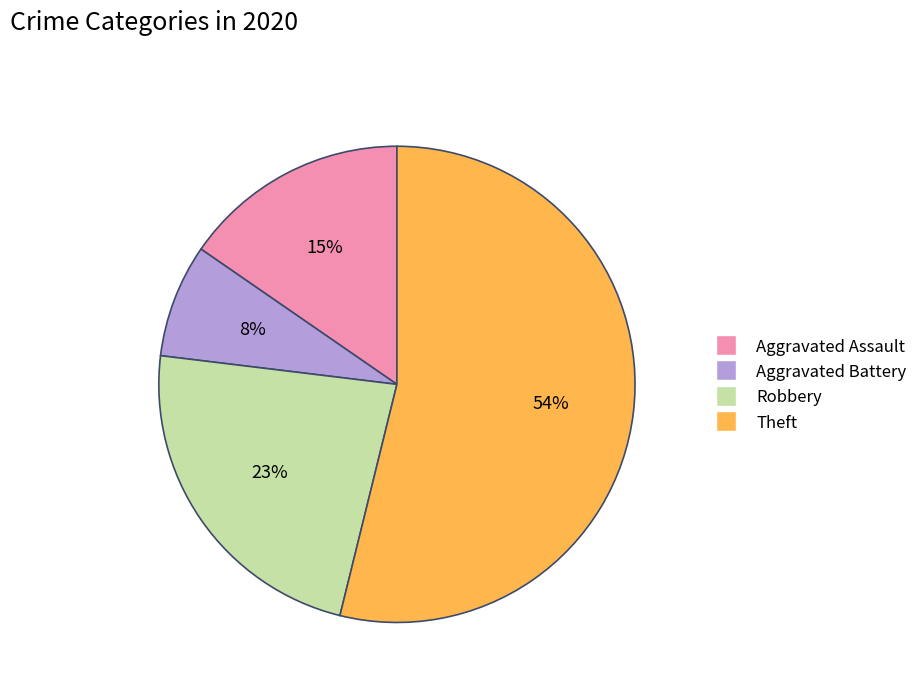

Rank the categories by value from lowest to highest.

Aggravated Battery, Aggravated Assault, Robbery, Theft